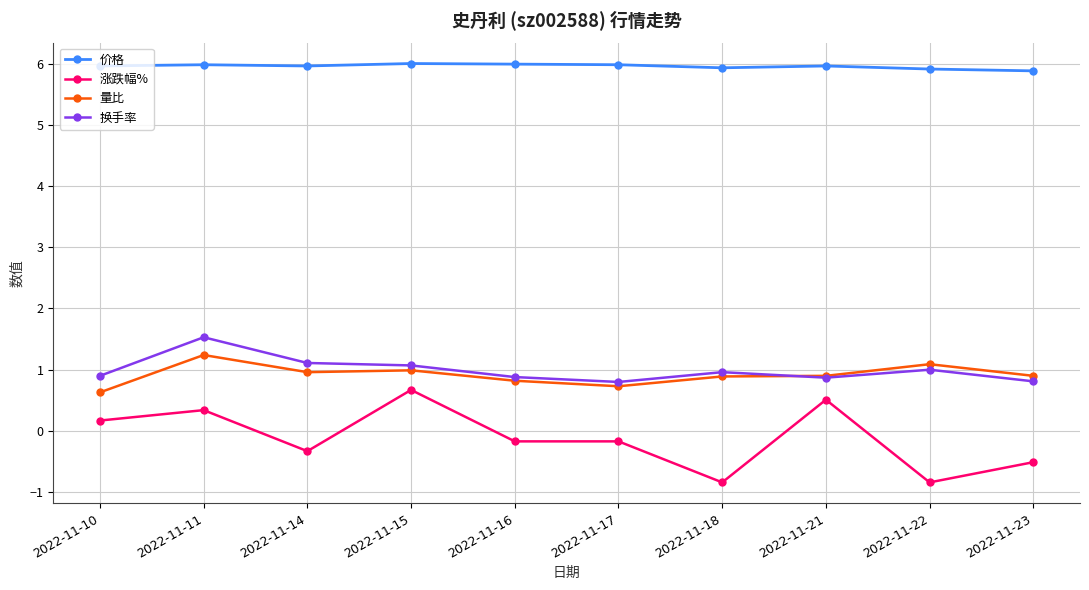

How many distinct data groups are displayed?

4